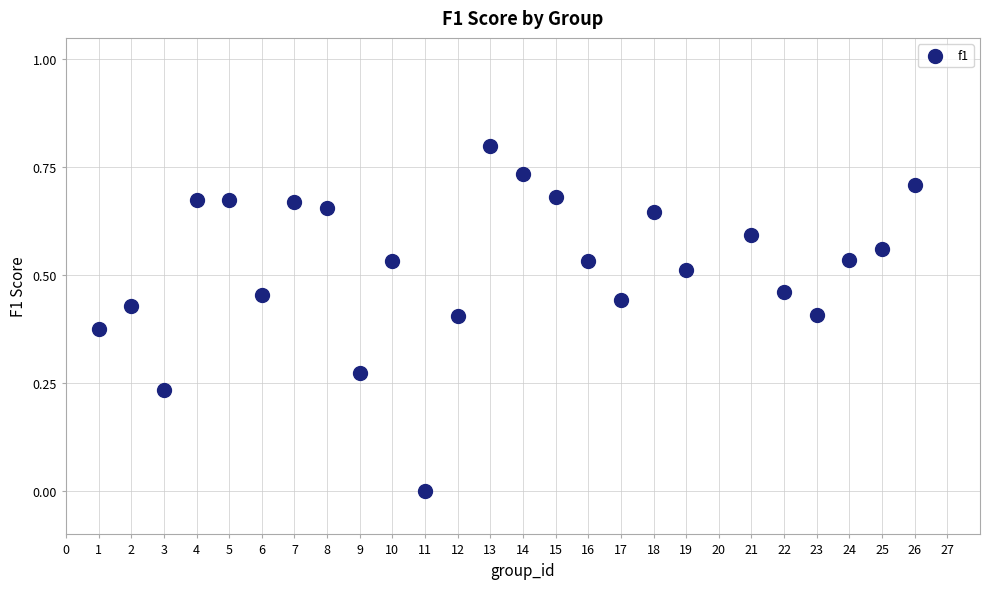

What is the range of Y values (max minus min)?

0.8